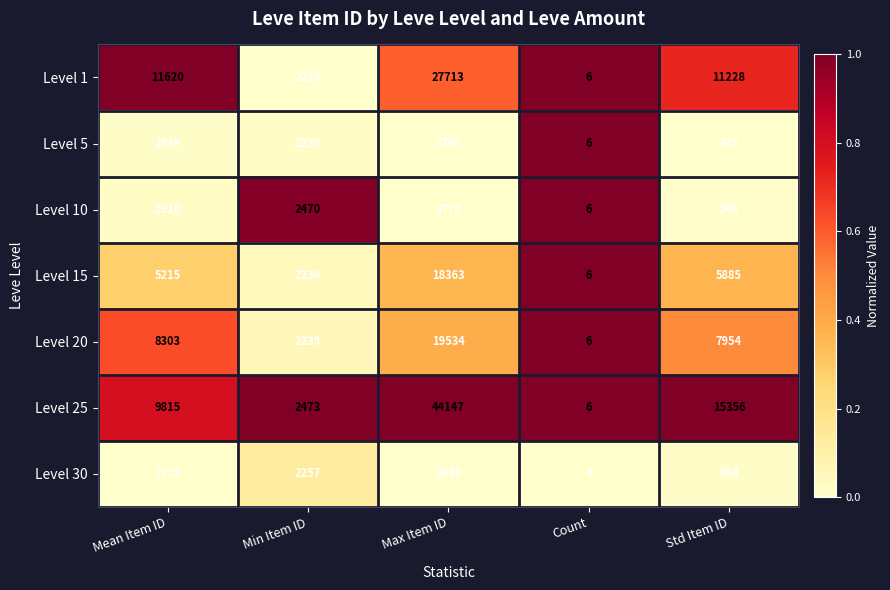

What is the smallest value displayed?

4